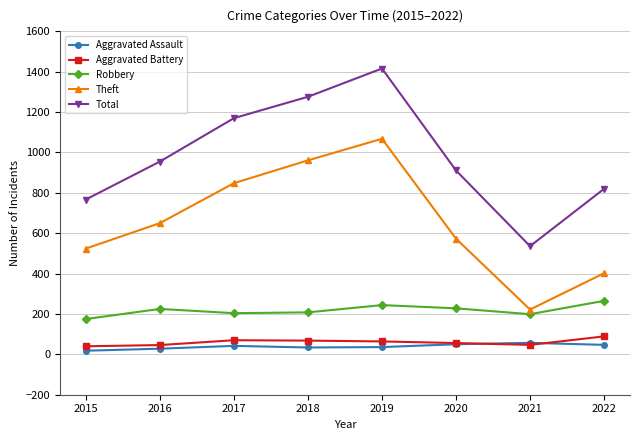

What value does the Aggravated Battery series have at 2021, to the nearest 10?

50